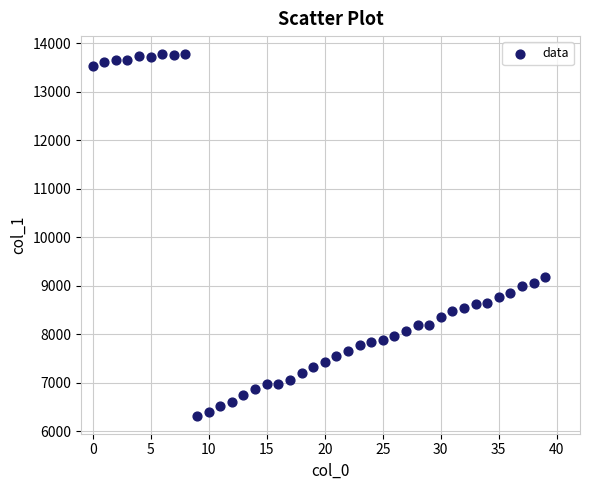

What Y value in the scatter plot is closest to 10047?

9177